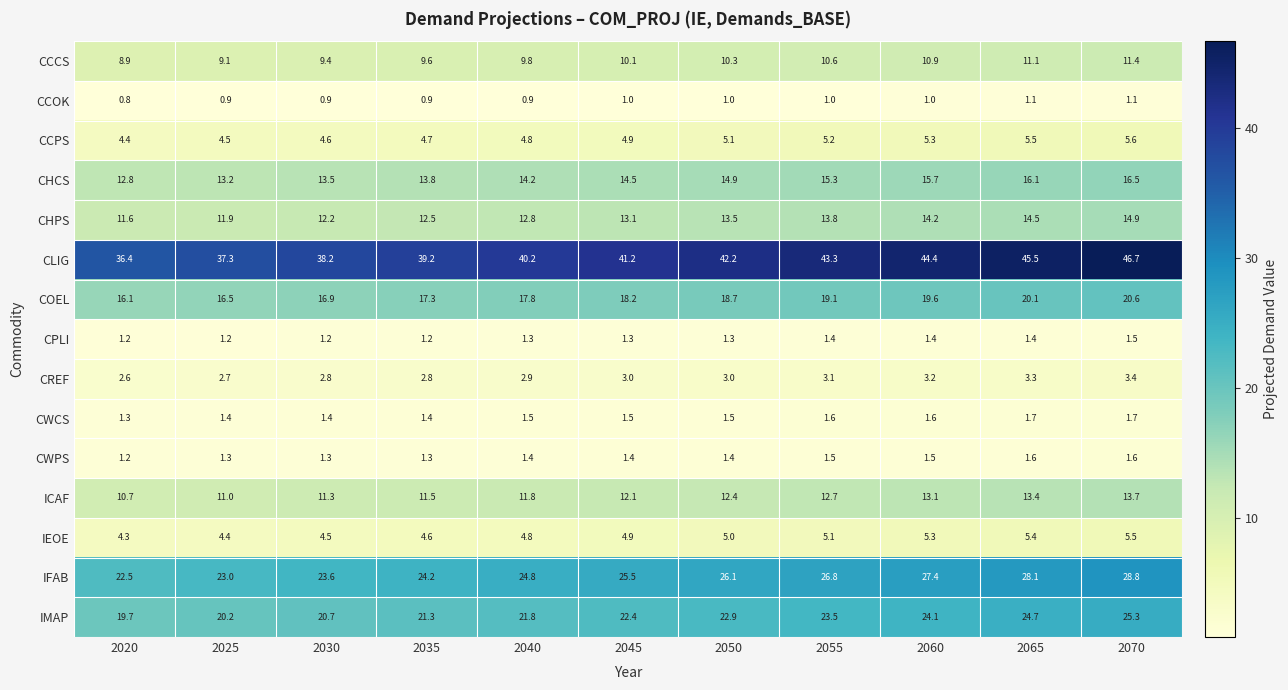

What is the sum of all CCPS values?

54.6